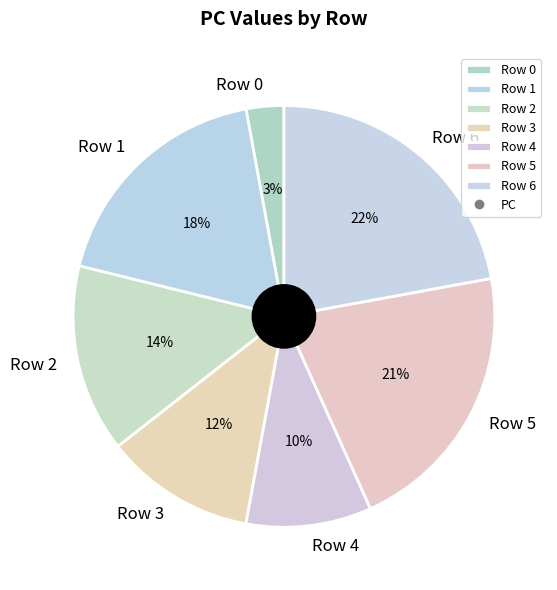

Which has a higher value, Row 4 or Row 1?

Row 1